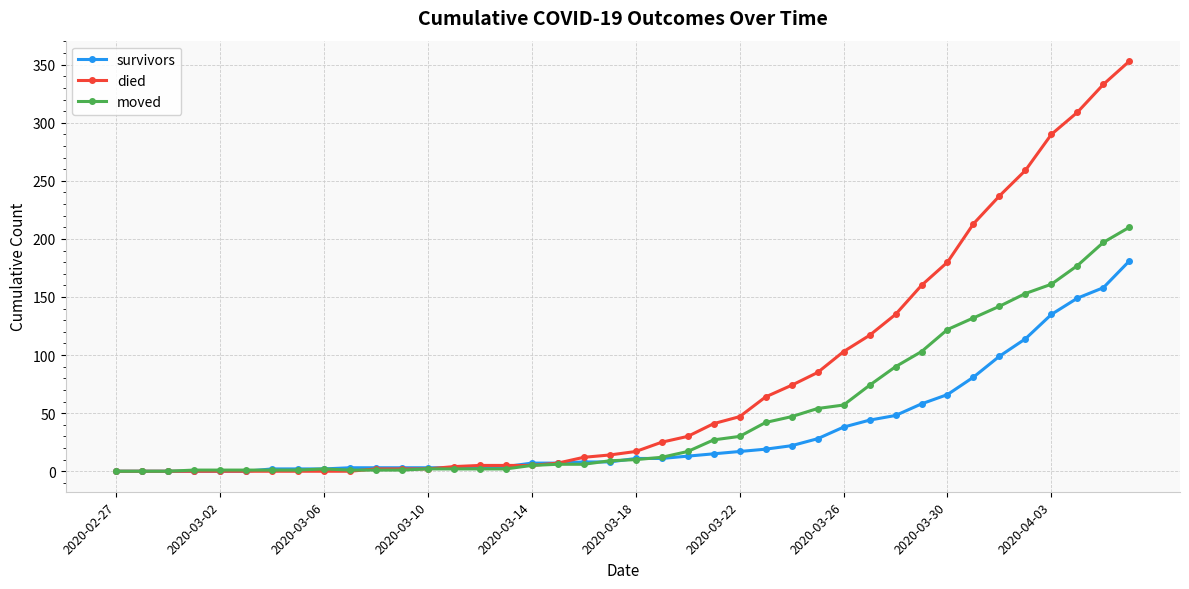

List the series in order of their peak value, lowest first.

survivors, moved, died